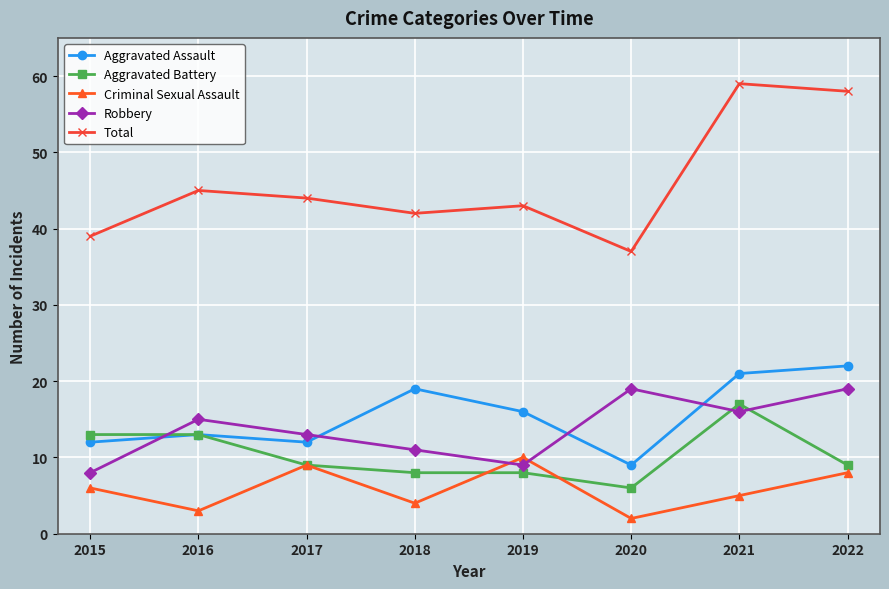

Is this an area chart (filled region under the line)?

No